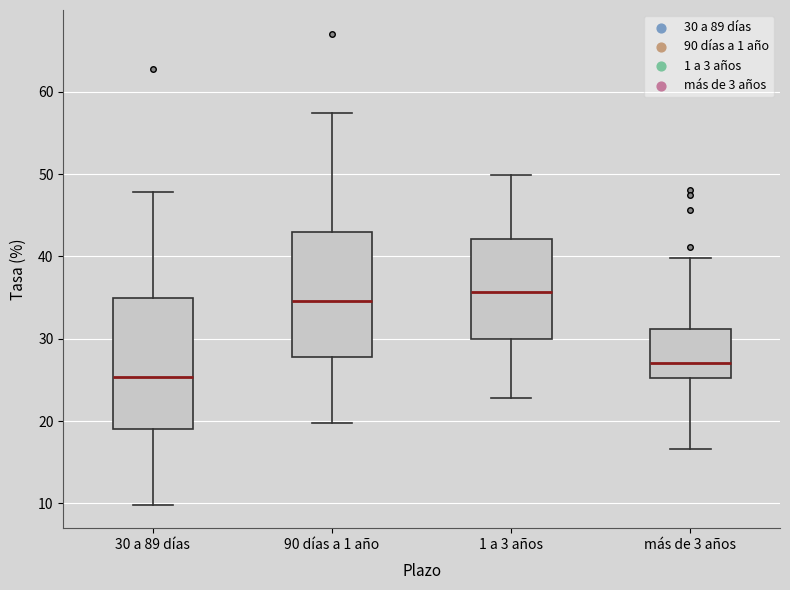

Reading left to right, read every box against the y-axis: the position of its median line, the range the box covers, and the ends of its whiskers. The values are not printed on the chart, so give them approximately, as read against the axis.

30 a 89 días: median 25, box 19 to 35, whiskers 10 to 48
90 días a 1 año: median 35, box 28 to 43, whiskers 20 to 57
1 a 3 años: median 36, box 30 to 42, whiskers 23 to 50
más de 3 años: median 27, box 25 to 31, whiskers 17 to 40